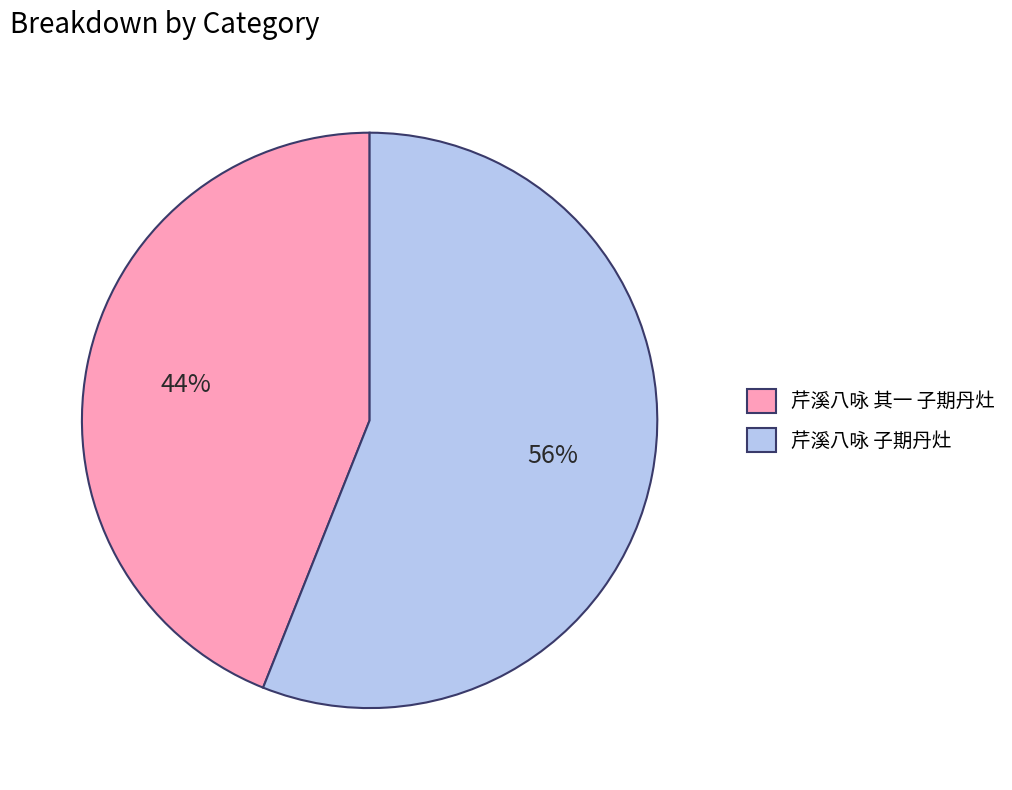

To the nearest percent, what percentage of the pie is 芹溪八咏 子期丹灶?

56%